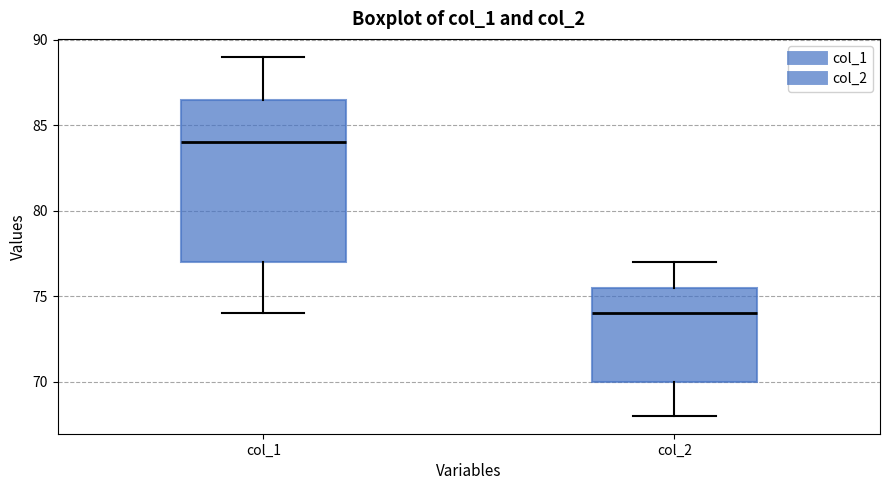

Comparing the boxes themselves (not the whiskers), which one is the tallest?

col_1